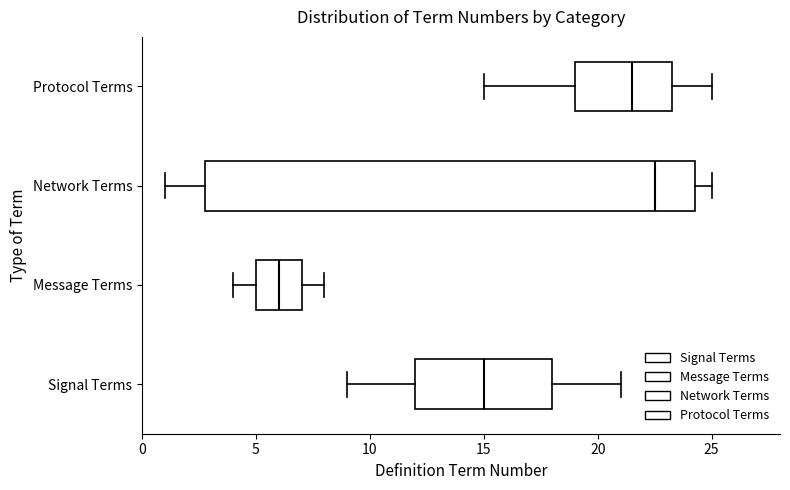

Comparing the boxes themselves (not the whiskers), which one is the widest?

Network Terms